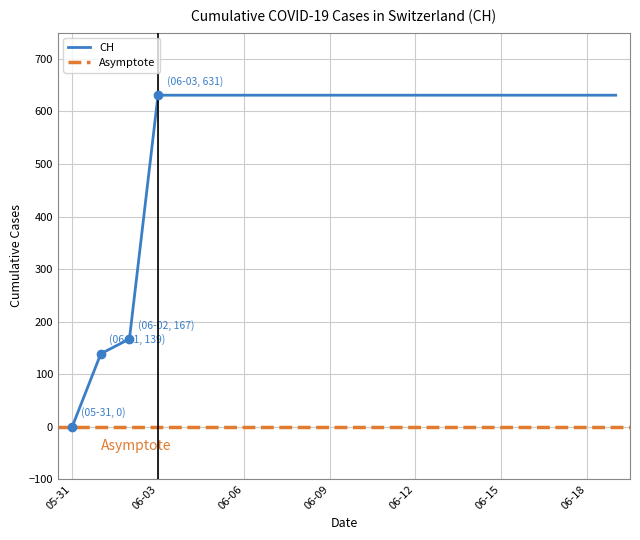

At which label does CH reach its minimum?

05-31